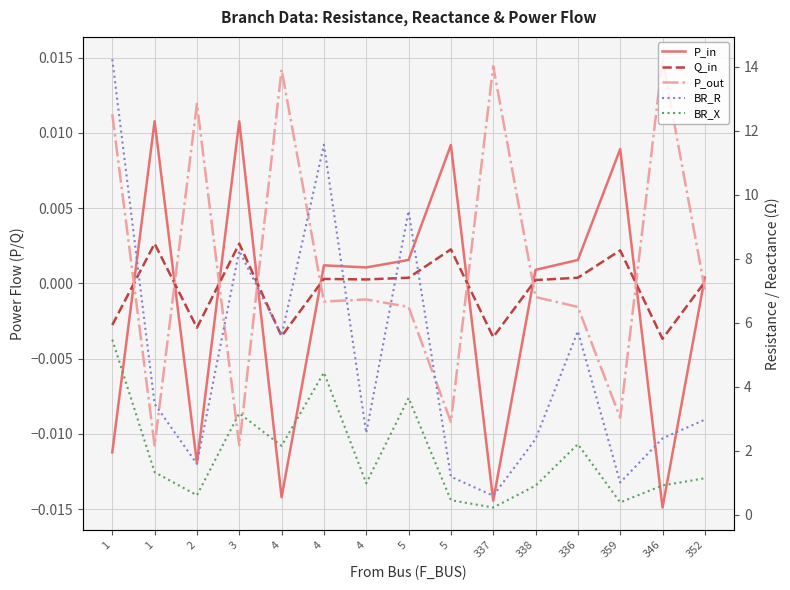

What is the approximate value of BR_R at 337?

0.6